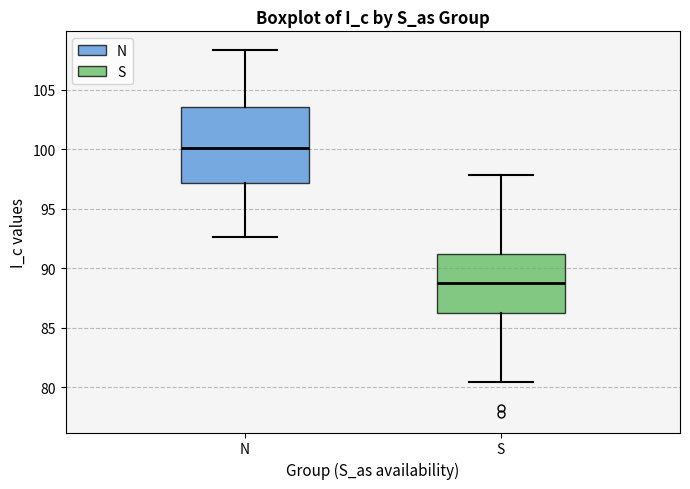

Which box's median line is the highest?

N